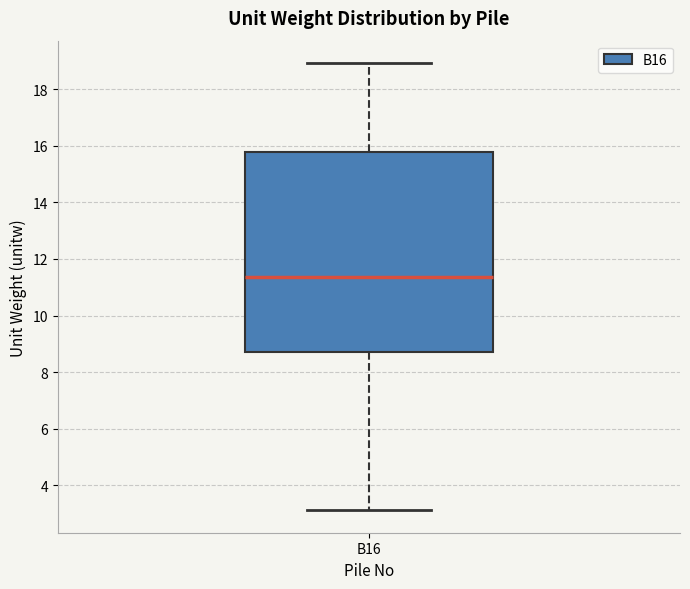

Transcribe this box plot: give where the median line is, the range the box spans, and where the two whiskers end, as read against the y-axis. The values are not printed on the chart, so give them approximately, as read against the axis.

median 11.4, box 8.6 to 15.8, whiskers 3.2 to 19.0